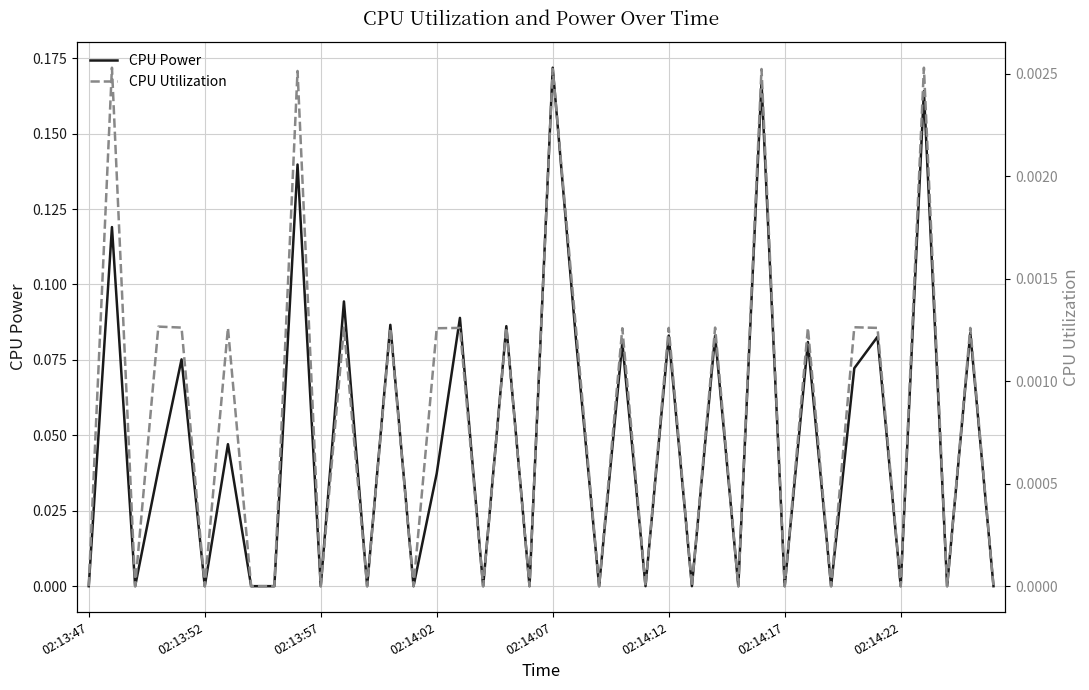

At which label is CPU Power closest to 0?

02:13:47